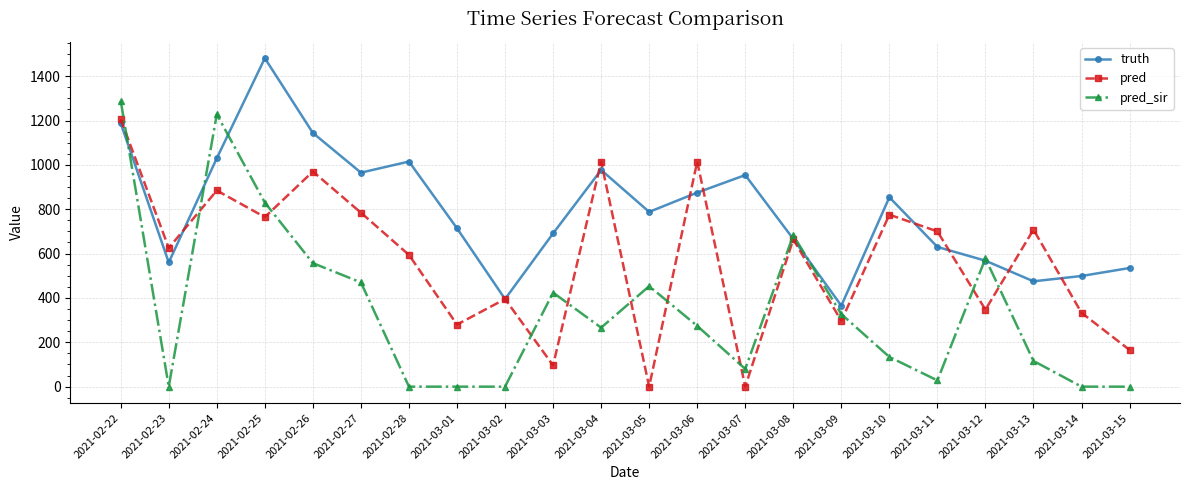

Which series ends up on top after the final intersection of pred_sir and pred?

pred